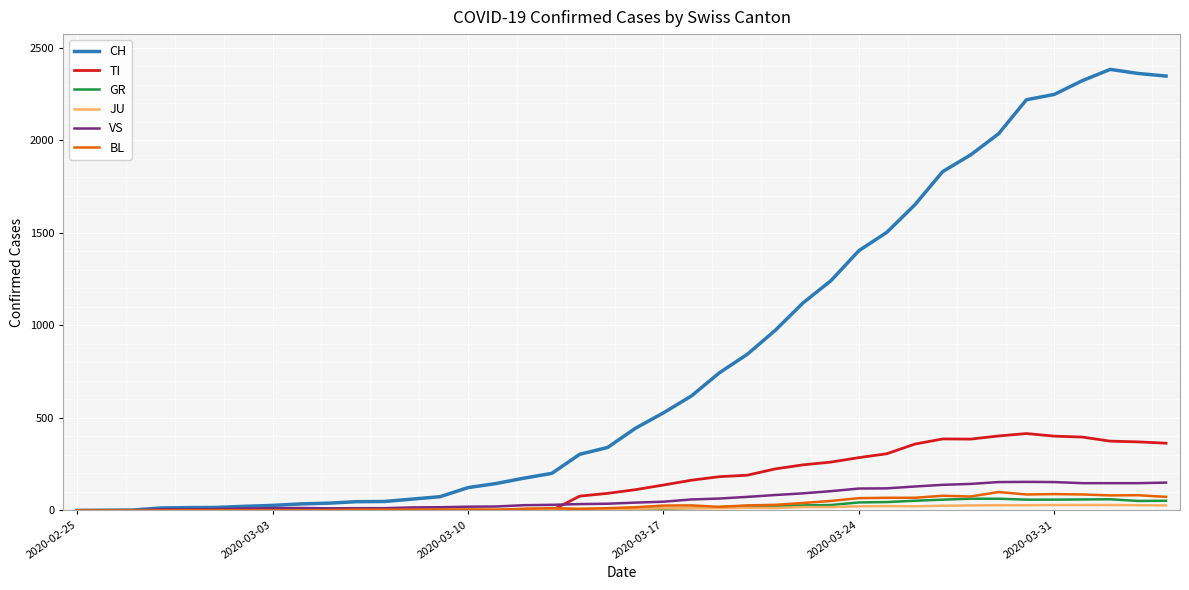

List the series in order of their peak value, highest first.

CH, TI, VS, BL, GR, JU